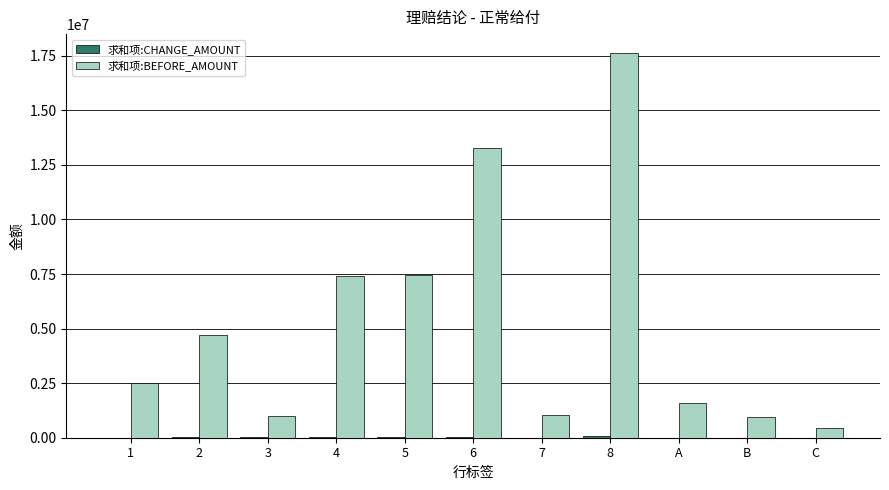

What is the maximum value shown in the chart?

17612192.5